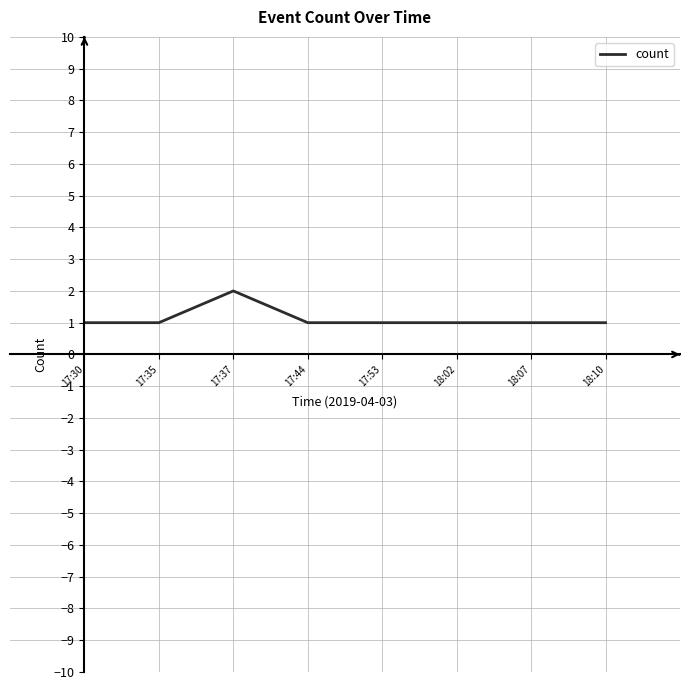

At which category does the chart reach its peak across all series?

17:37